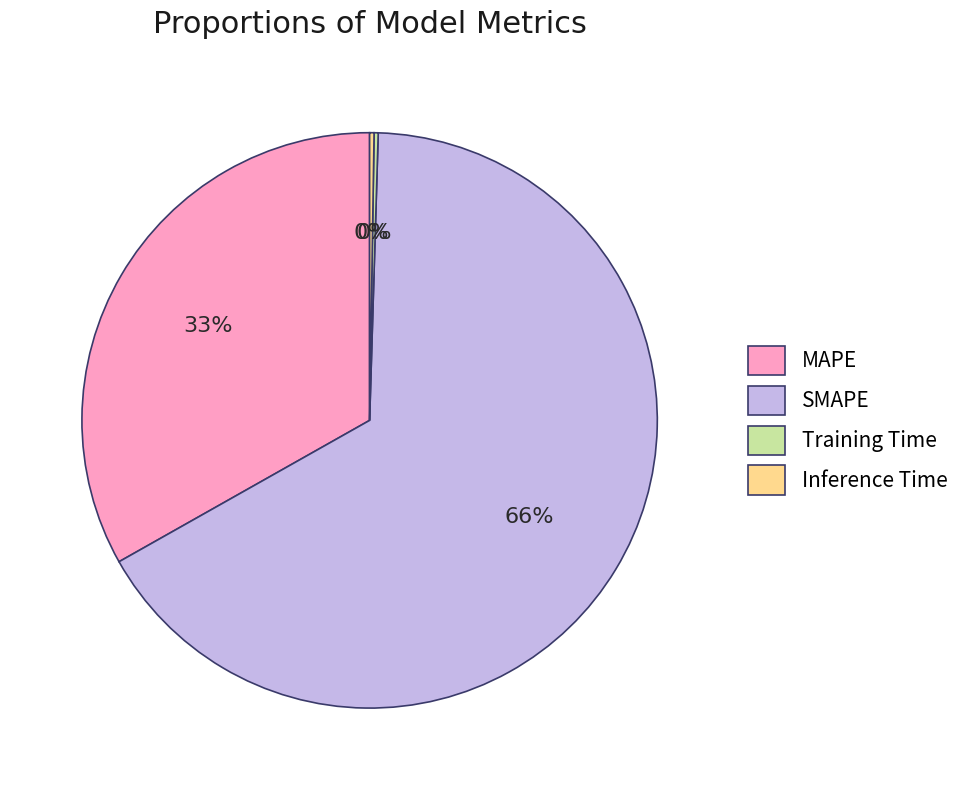

To the nearest percent, what is the difference between the SMAPE and MAPE slice percentages?

33%